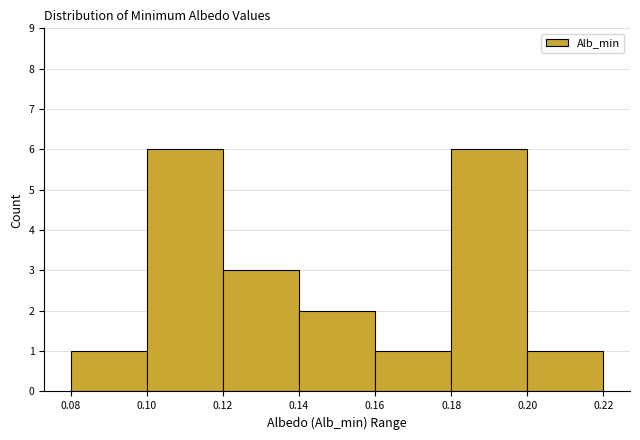

Reading left to right, list every bar in this chart as the range it spans on the x-axis followed by its height. The values are not printed on the chart, so give them approximately, as read against the axis.

0.08 to 0.10: 1
0.10 to 0.12: 6
0.12 to 0.14: 3
0.14 to 0.16: 2
0.16 to 0.18: 1
0.18 to 0.20: 6
0.20 to 0.22: 1